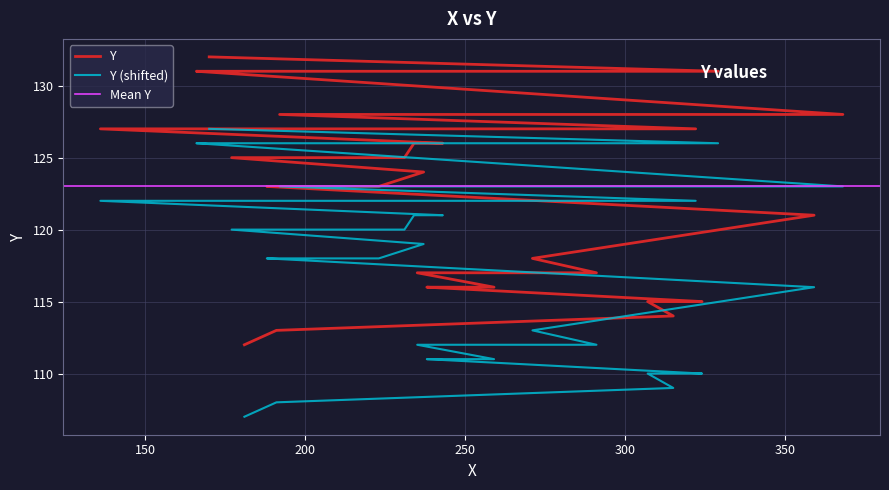

Reading left to right, what are all the values shown in this chart?

112	113	114	115	115	115	115	116	116	116	117	117	117	117	118	121	123	123	123	124	125	125	126	126	127	127	127	127	128	128	128	131	131	131	131	131	131	131	131	132